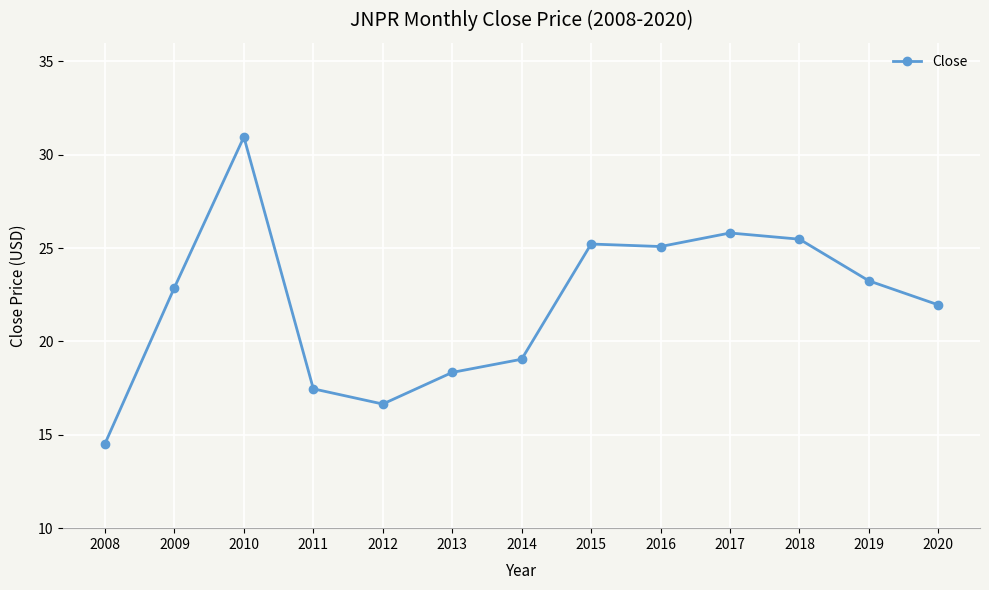

What is the minimum value shown in the chart?

14.5